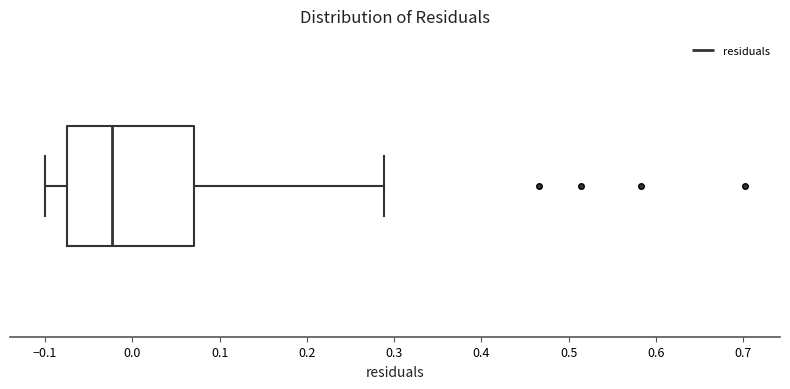

Where does the median line of the box sit on the x-axis? The values are not printed on the chart, so give them approximately, as read against the axis.

-0.02